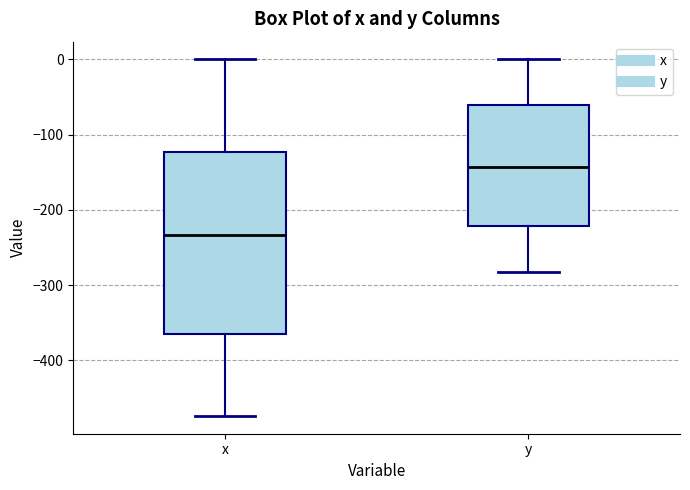

Which box has the lowest median line?

x